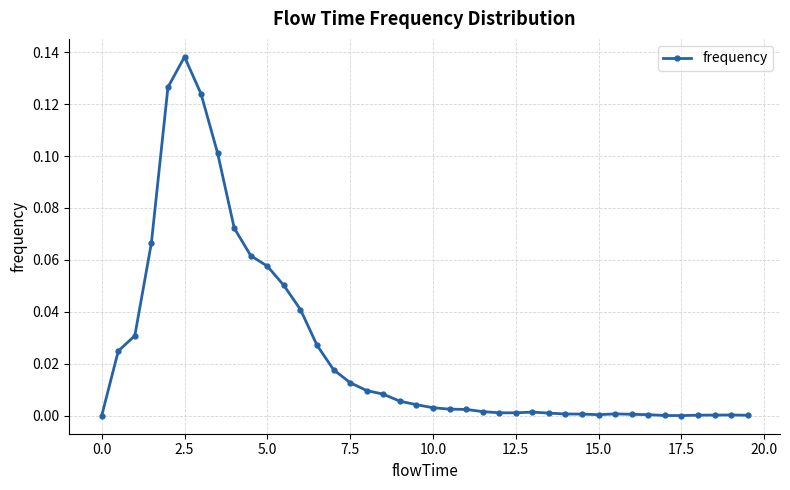

How many categories are shown in the chart?

40